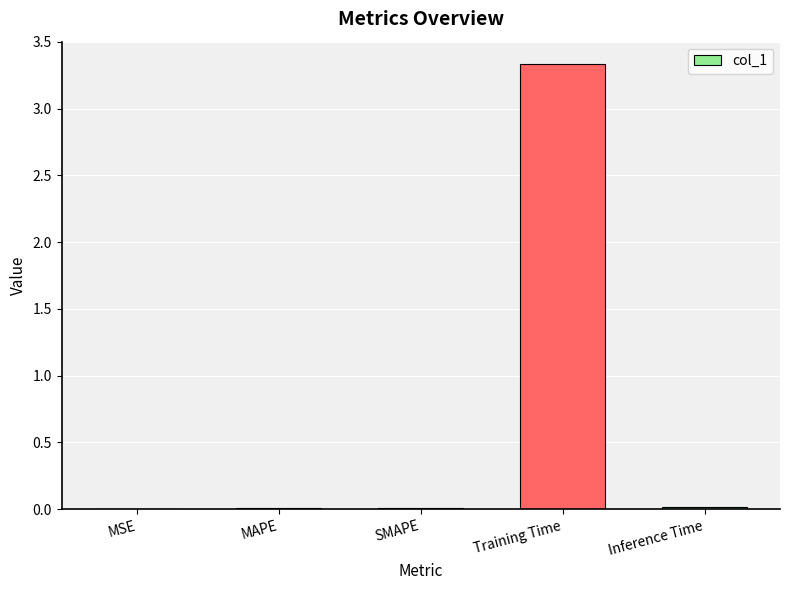

Between Training Time and SMAPE, which is larger?

Training Time